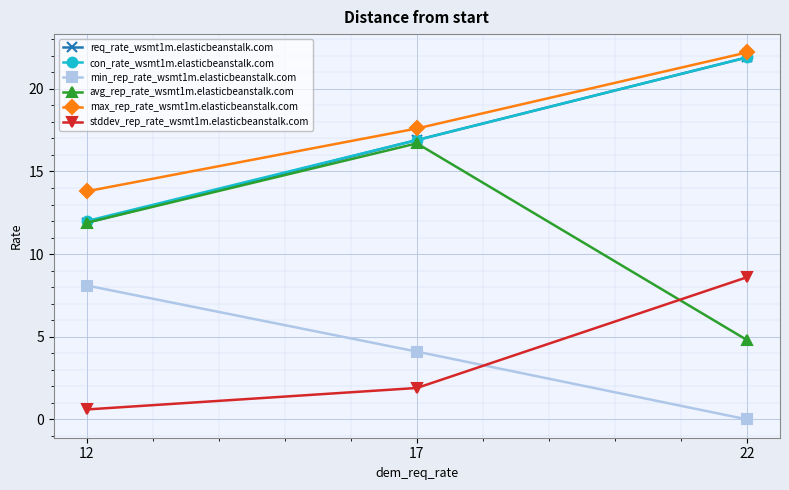

At how many categories does at least one series exceed 7?

3